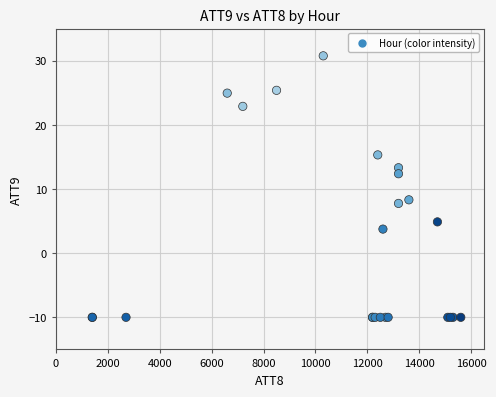

What Y value in the scatter plot is closest to 10?

8.3